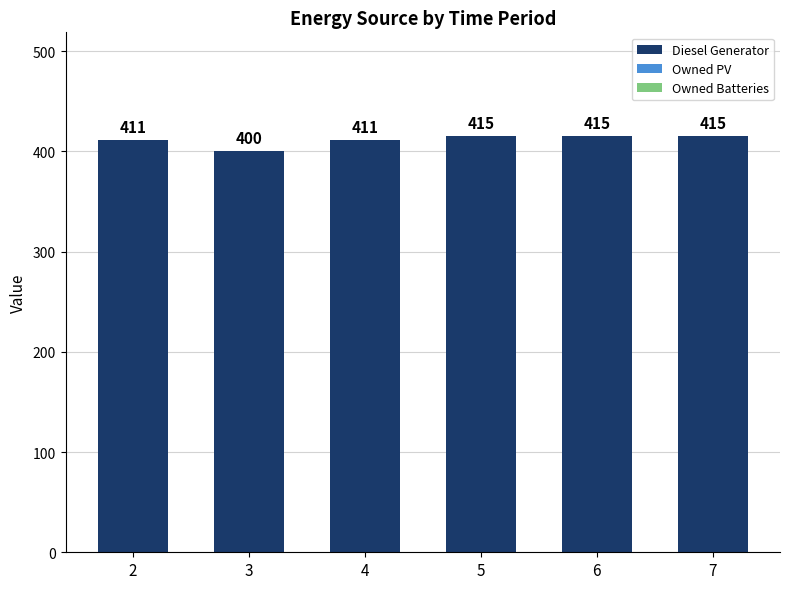

Count the number of categories in the chart.

6